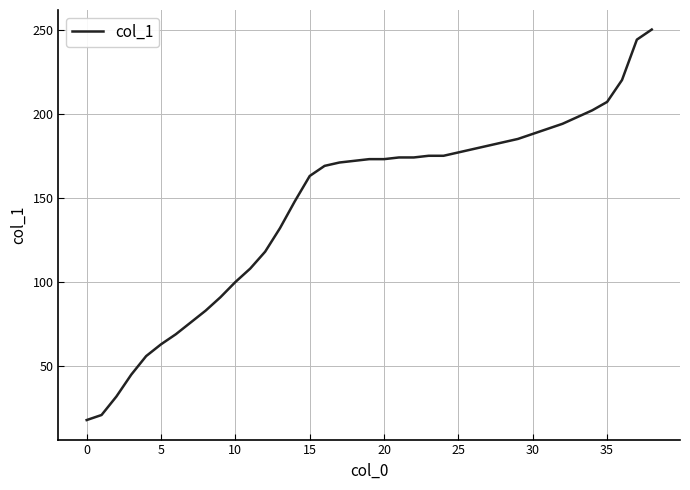

What is the greatest value displayed?

250